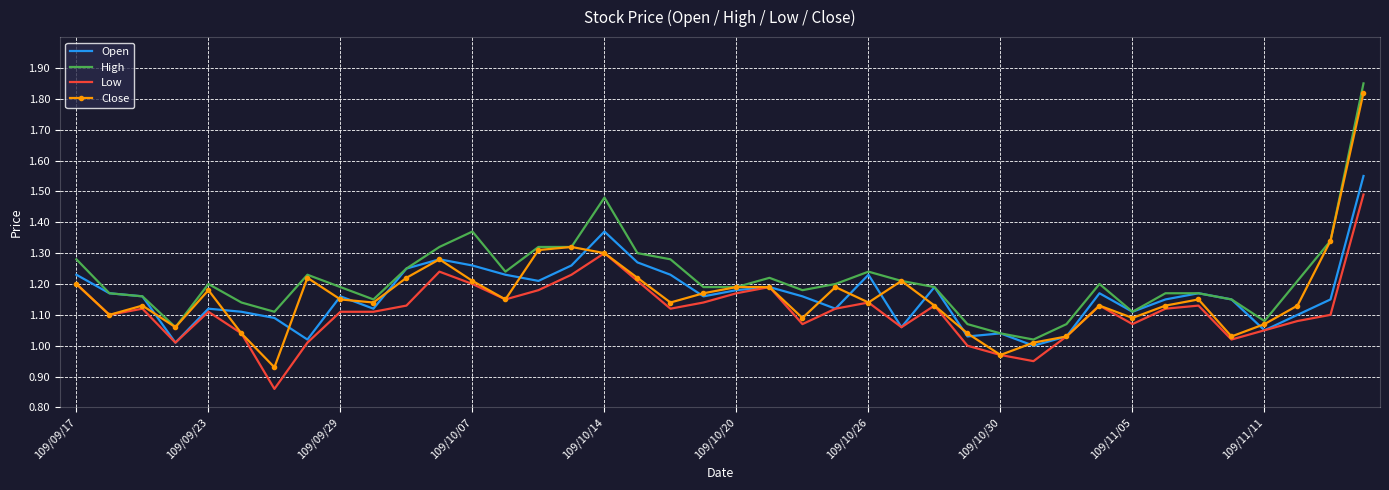

Which series has the largest range (max minus min)?

Close